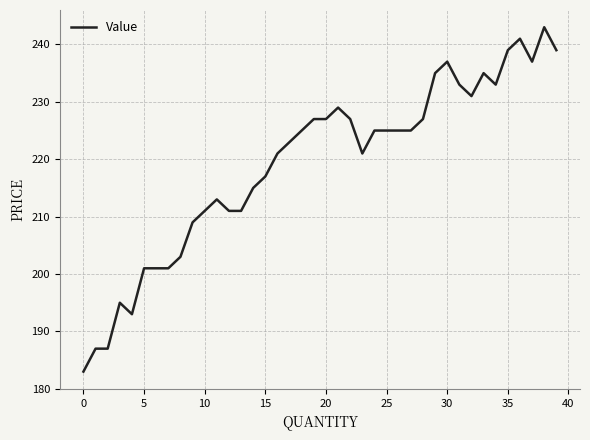

Reading left to right, what are all the values shown in this chart?

183	187	187	195	193	201	201	201	203	209	211	213	211	211	215	217	221	223	225	227	227	229	227	221	225	225	225	225	227	235	237	233	231	235	233	239	241	237	243	239